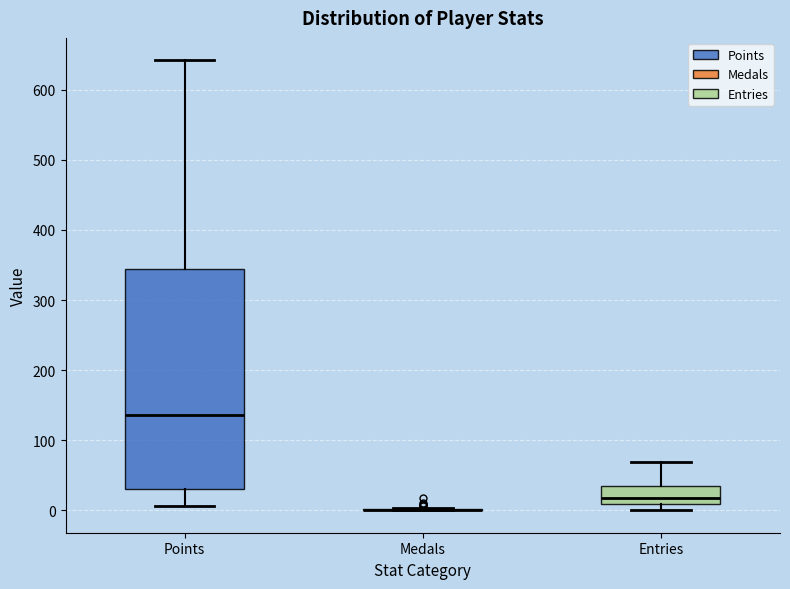

Reading left to right, transcribe this box plot: for each box, give where its median line is, the range the box spans, and where its two whiskers end, as read against the y-axis. The values are not printed on the chart, so give them approximately, as read against the axis.

Points: median 140, box 30 to 340, whiskers 10 to 640
Medals: box collapsed to a line at 0, whiskers 0 to 0
Entries: median 20, box 10 to 40, whiskers 0 to 70